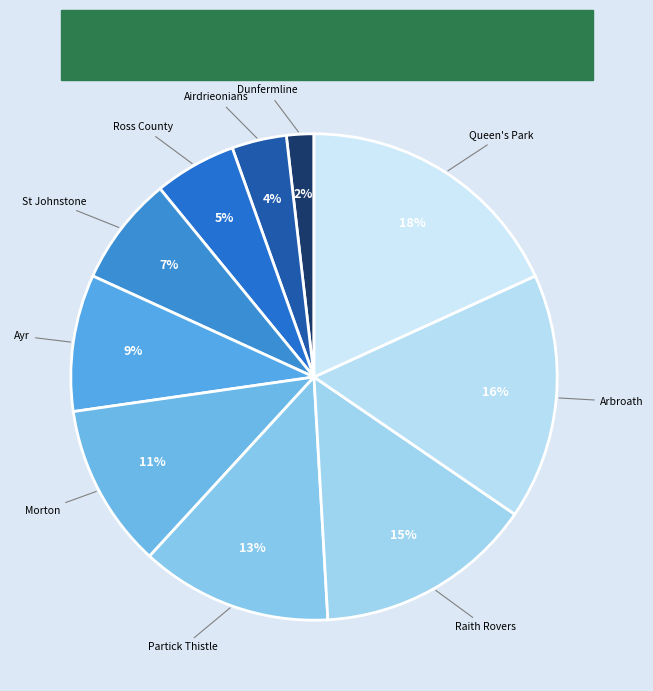

How many segments does this pie chart have?

10